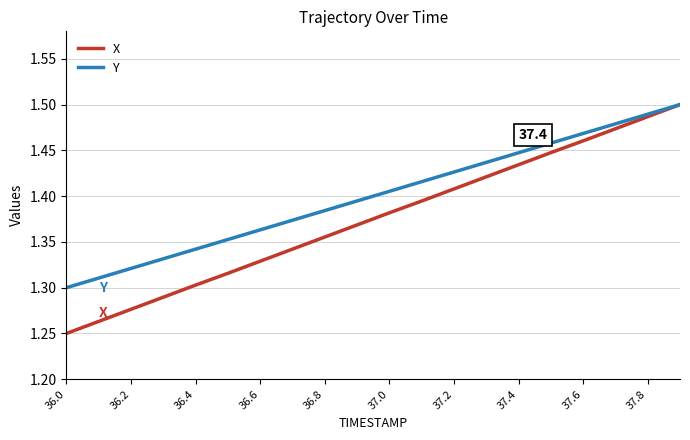

Rank the series by their average value, from highest to lowest.

Y, X